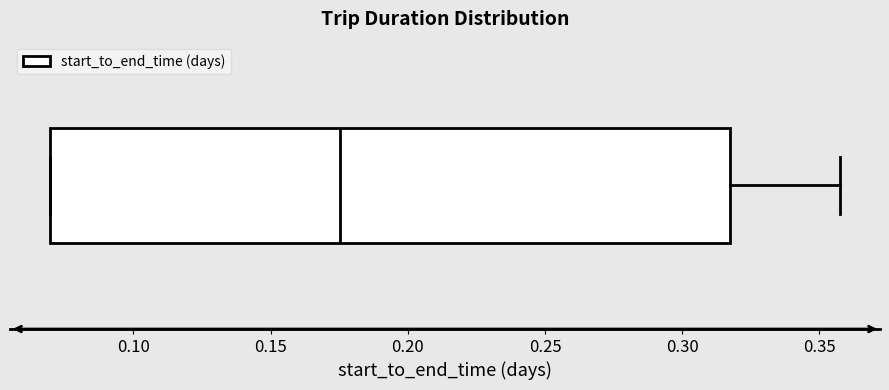

Transcribe this box plot: give where the median line is, the range the box spans, and where the two whiskers end, as read against the x-axis. The values are not printed on the chart, so give them approximately, as read against the axis.

median 0.175, box 0.070 to 0.315, whiskers 0.070 to 0.360